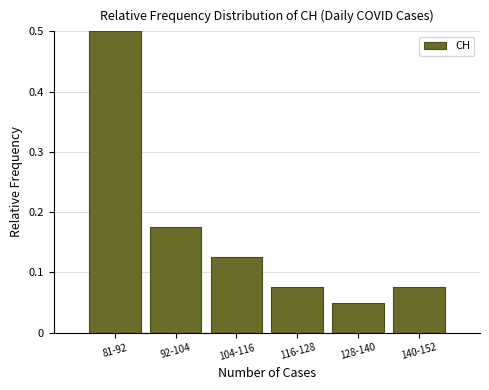

Between 140-152 and 92-104, which is larger?

92-104